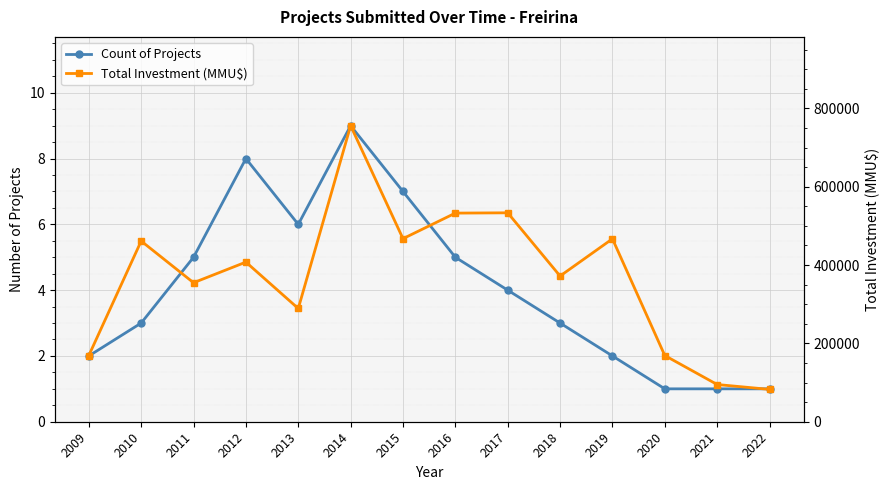

How many lines are shown in the chart?

2